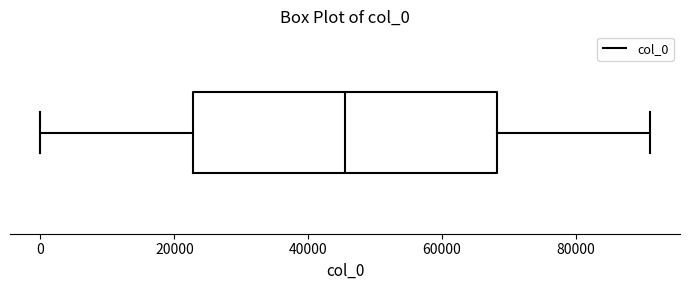

Where is the left edge of the box on the x-axis? The values are not printed on the chart, so give them approximately, as read against the axis.

22000